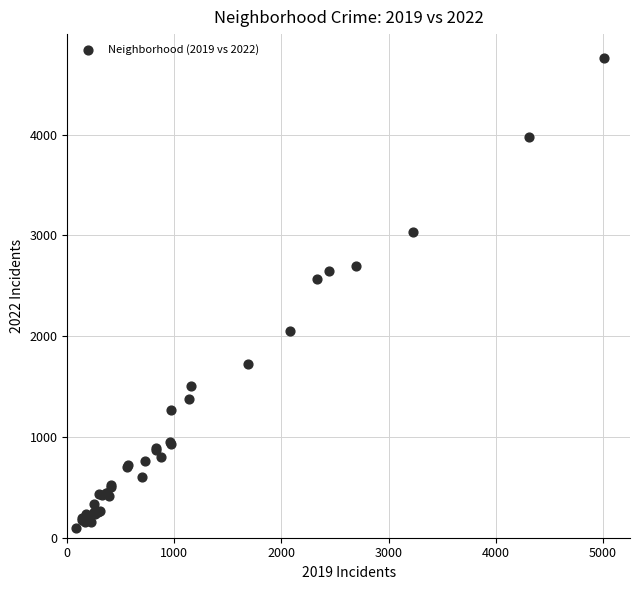

What Y value in the scatter plot is closest to 2431?

2566